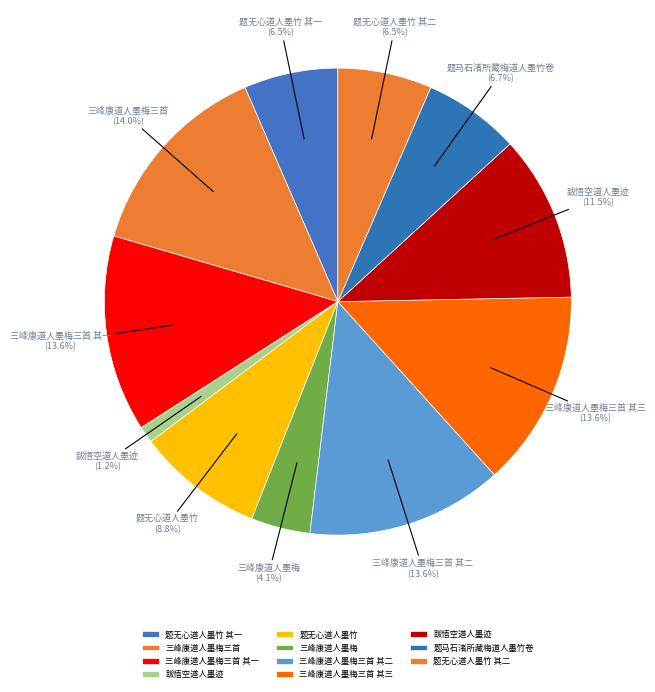

How many segments does this pie chart have?

11